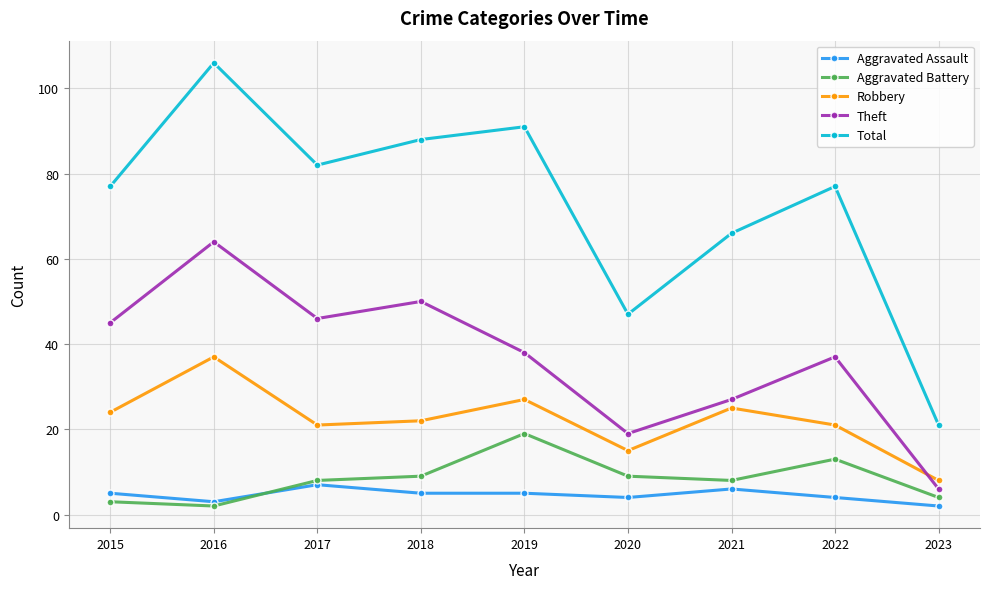

What is the sum of the Aggravated Battery values at 2019 and 2015?

22